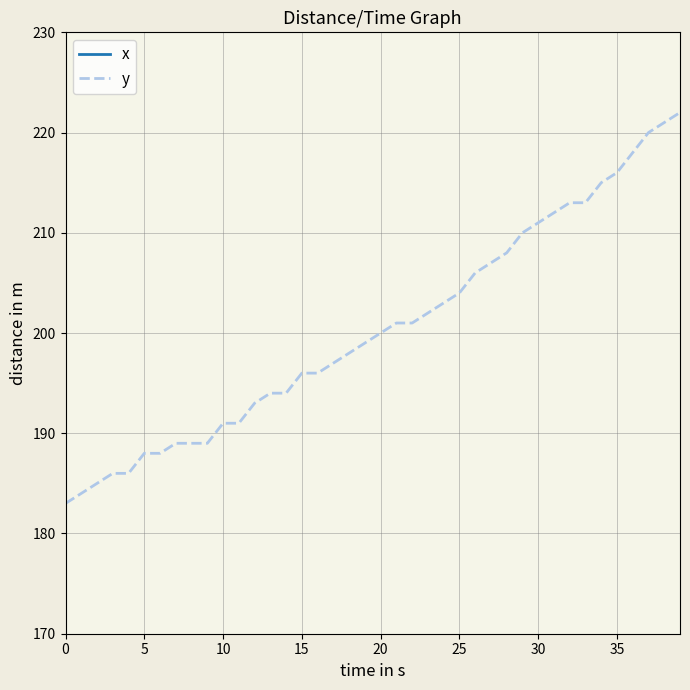

What is the label of the 30th point from the left?

29